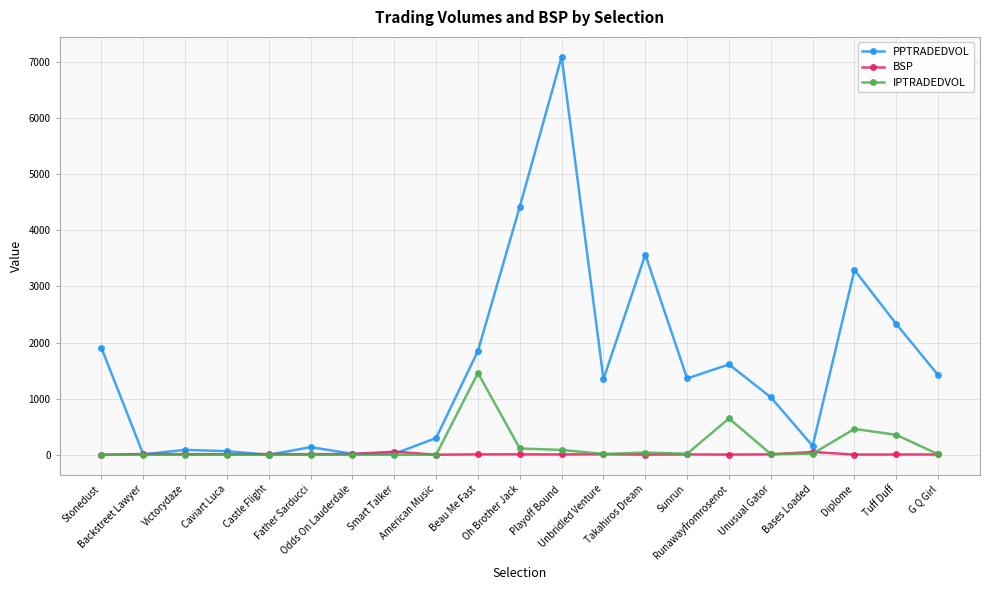

Rank the series by their maximum value, from highest to lowest.

PPTRADEDVOL, IPTRADEDVOL, BSP